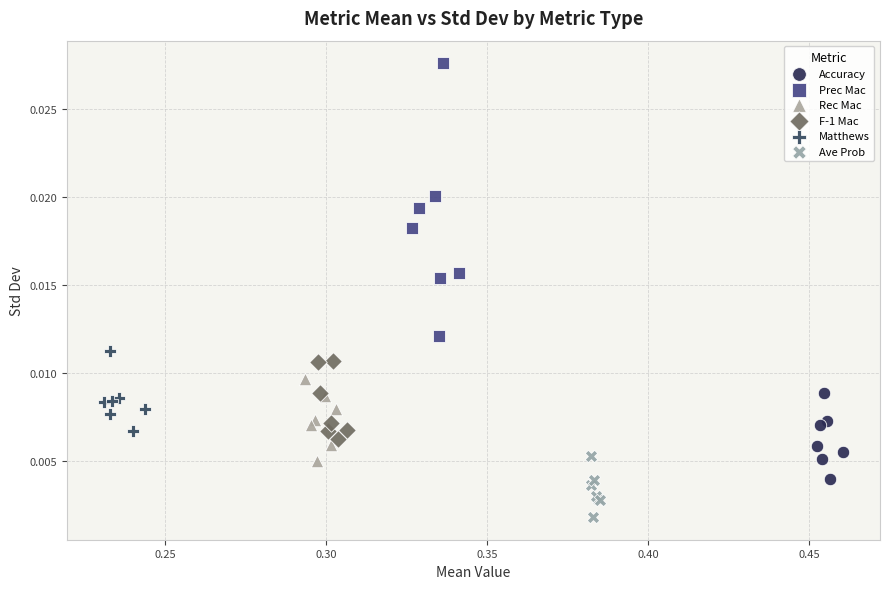

Which series has the largest Y range (max minus min)?

Prec Mac